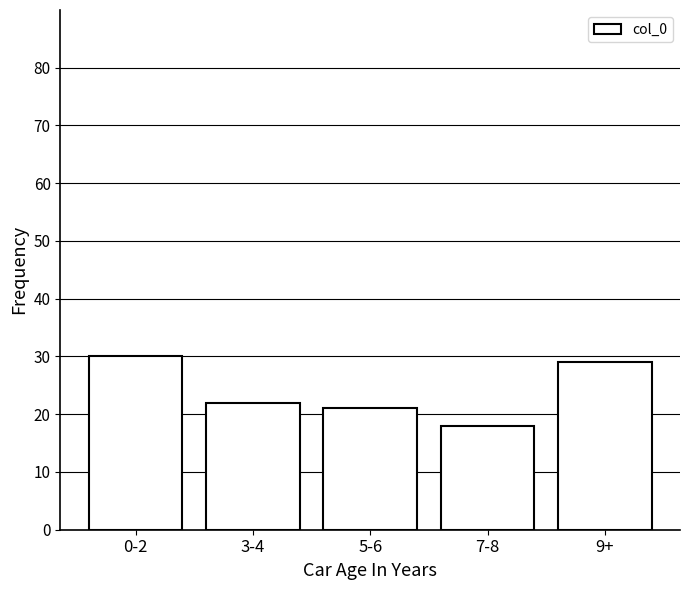

Reading right to left, list all the values displayed in this chart.

29	18	21	22	30